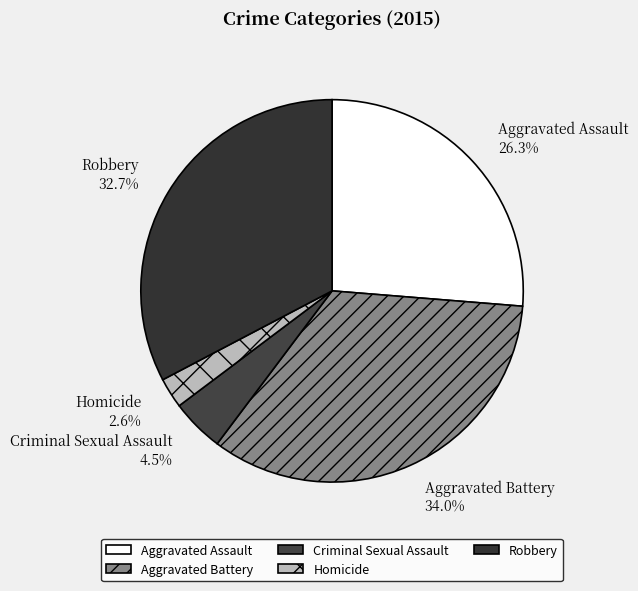

What is the smallest slice in the pie chart?

Homicide